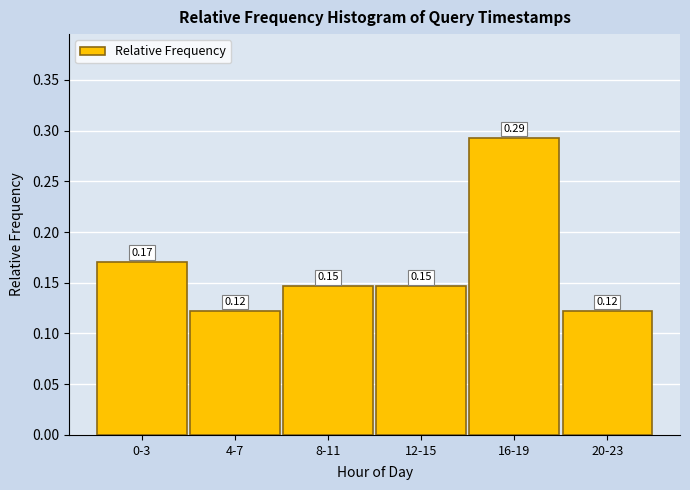

Which has a higher value, 20-23 or 12-15?

12-15